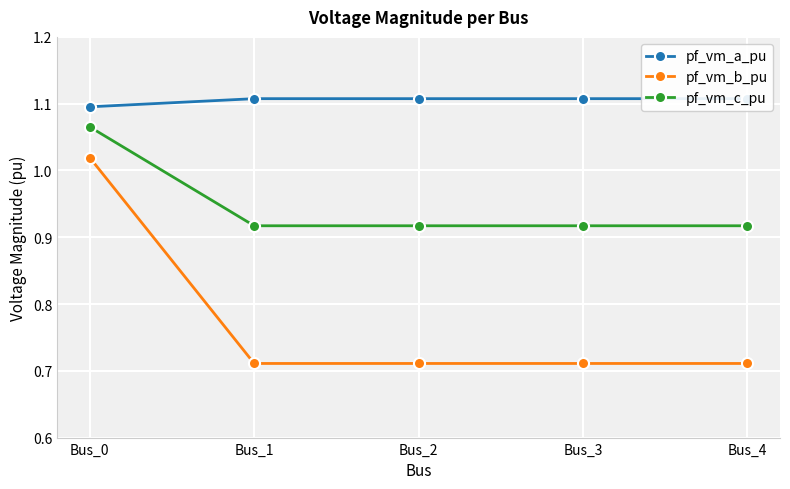

How many pf_vm_a_pu values are between 1 and 2?

5